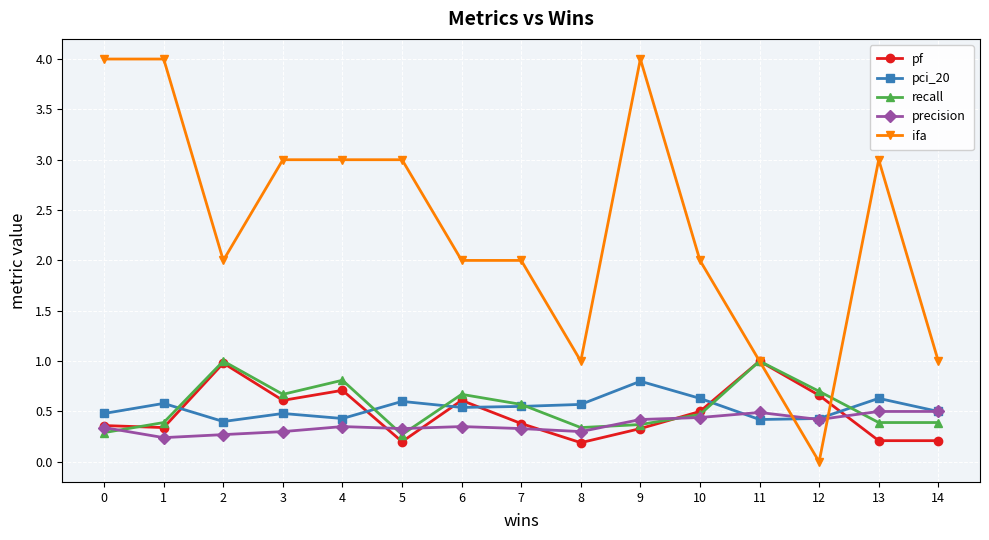

Is it true that pf equals 1.0 at 11?

True